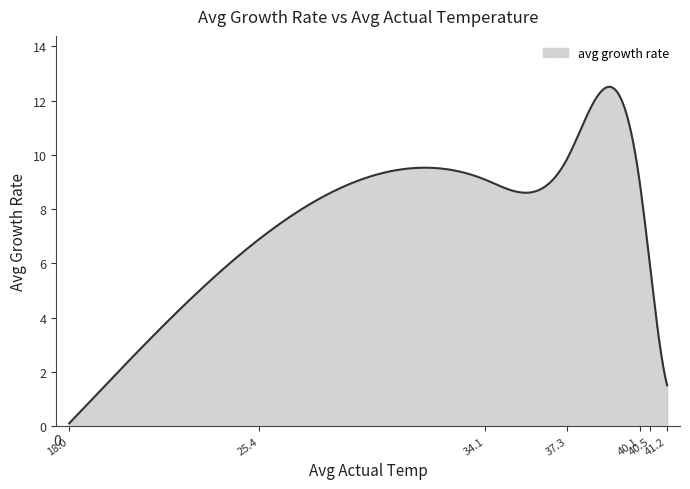

What is the maximum value shown in the chart?

12.5